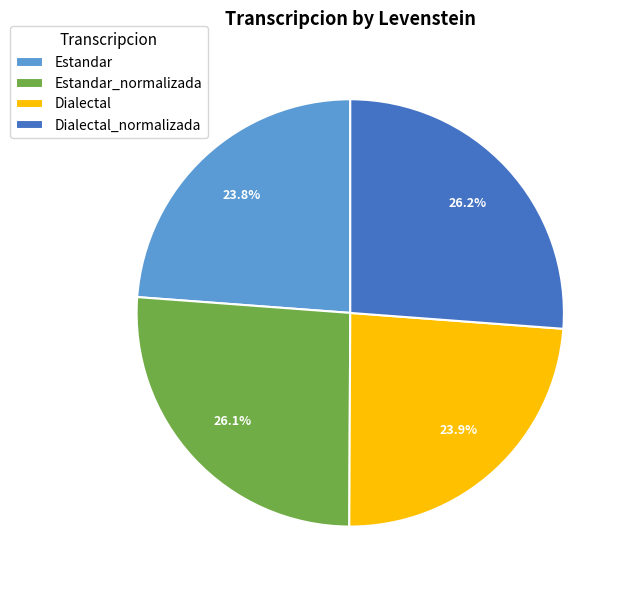

The Dialectal_normalizada slice represents 37% of the pie. True or false?

False